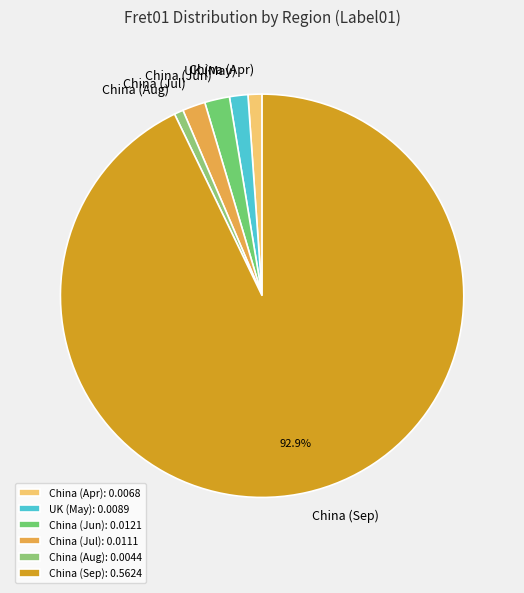

Do China (Apr) and UK (May) together represent more than half of the pie?

No